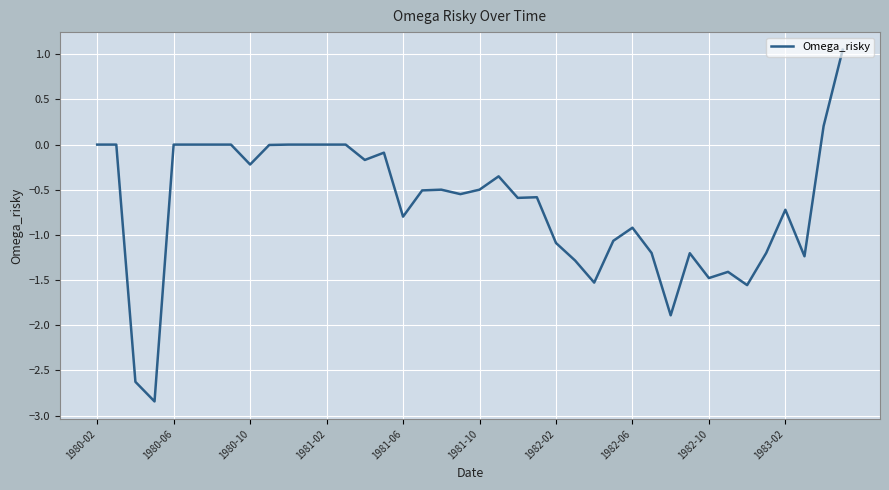

What is the difference between the maximum and minimum values?

3.9